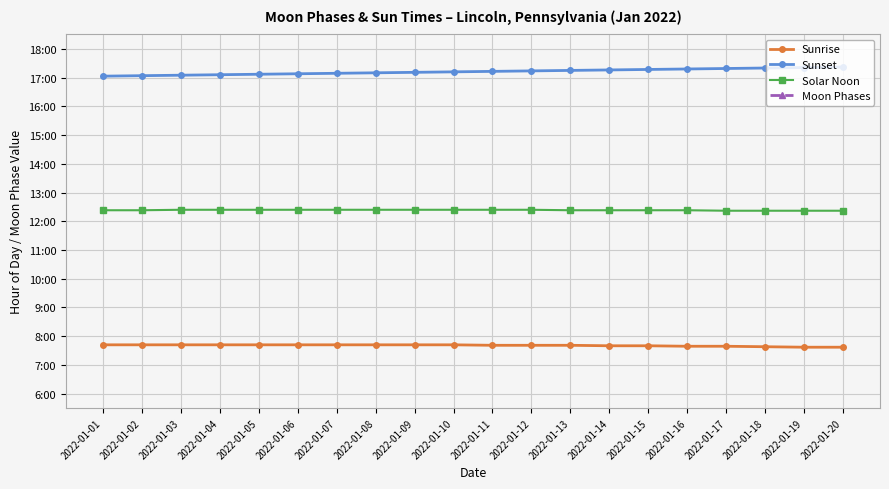

Reading right to left, transcribe all the data shown in this chart.

Sunrise: 7.6	7.6	7.6	7.7	7.7	7.7	7.7	7.7	7.7	7.7	7.7	7.7	7.7	7.7	7.7	7.7	7.7	7.7	7.7	7.7
Sunset: 17.4	17.4	17.3	17.3	17.3	17.3	17.3	17.2	17.2	17.2	17.2	17.2	17.2	17.1	17.1	17.1	17.1	17.1	17.1	17.1
Solar Noon: 12.4	12.4	12.4	12.4	12.4	12.4	12.4	12.4	12.4	12.4	12.4	12.4	12.4	12.4	12.4	12.4	12.4	12.4	12.4	12.4
Moon Phases: 0.0	0.0	0.0	0.0	0.0	0.0	0.0	0.0	0.0	0.0	0.0	0.0	0.0	0.0	0.0	0.0	0.0	0.0	3.0	0.0